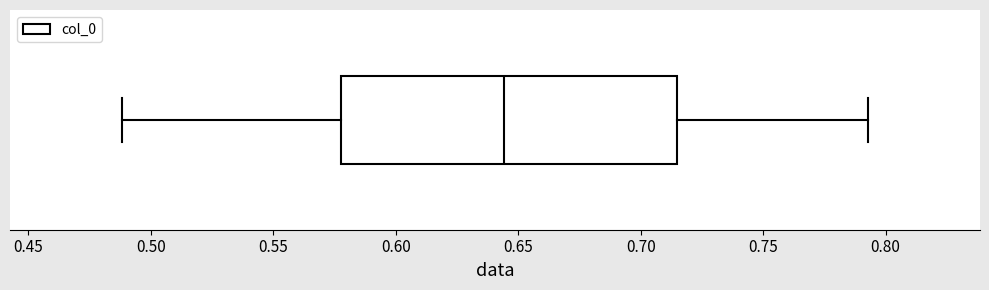

Where does the left whisker of the box end on the x-axis? The values are not printed on the chart, so give them approximately, as read against the axis.

0.490